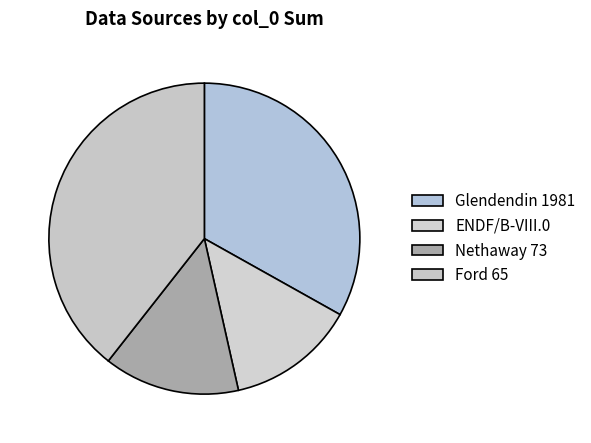

What is the change in value from Glendendin 1981 to Ford 65?

-5